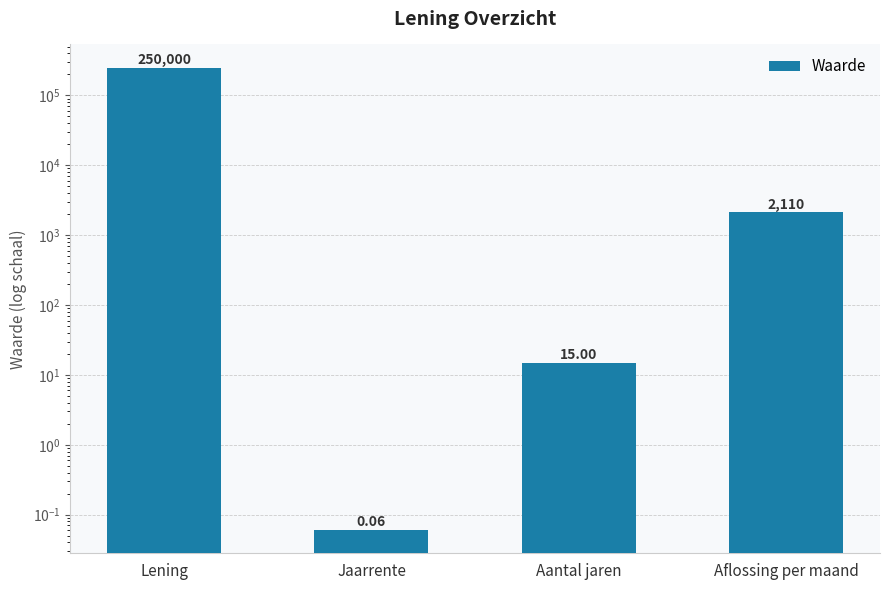

What is the smallest value displayed?

0.1